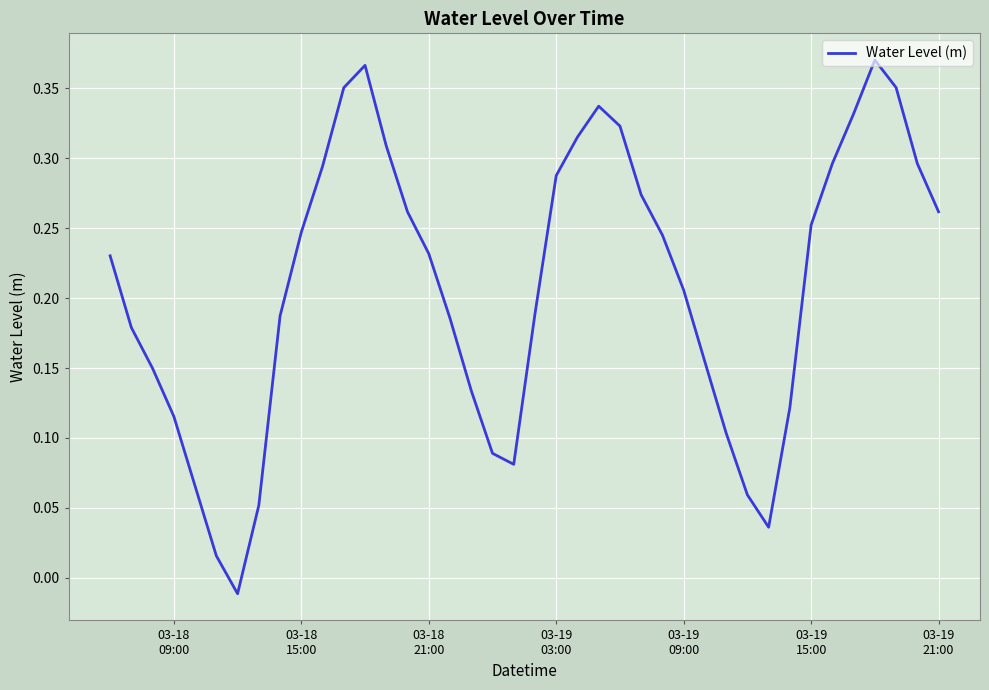

What is the average value?

0.2